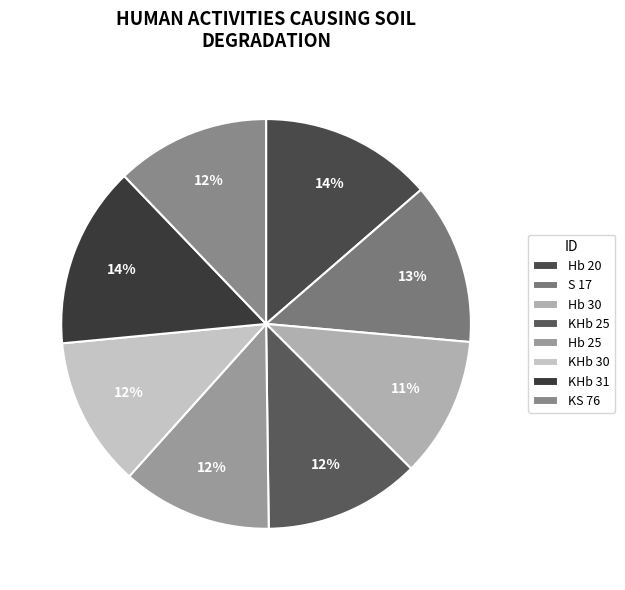

To the nearest percent, what is the combined percentage of Hb 20 and Hb 25?

25%